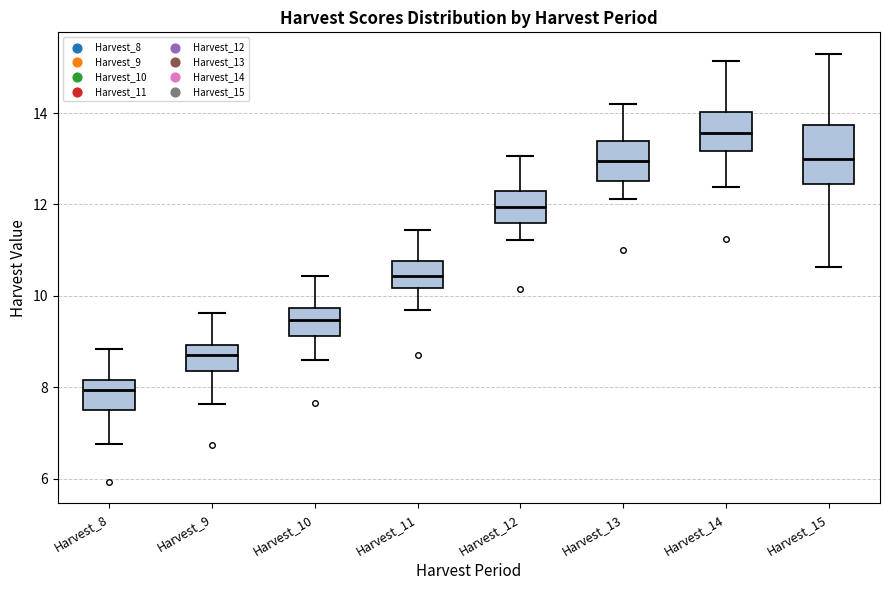

Comparing the boxes themselves (not the whiskers), which one is the tallest?

Harvest_15